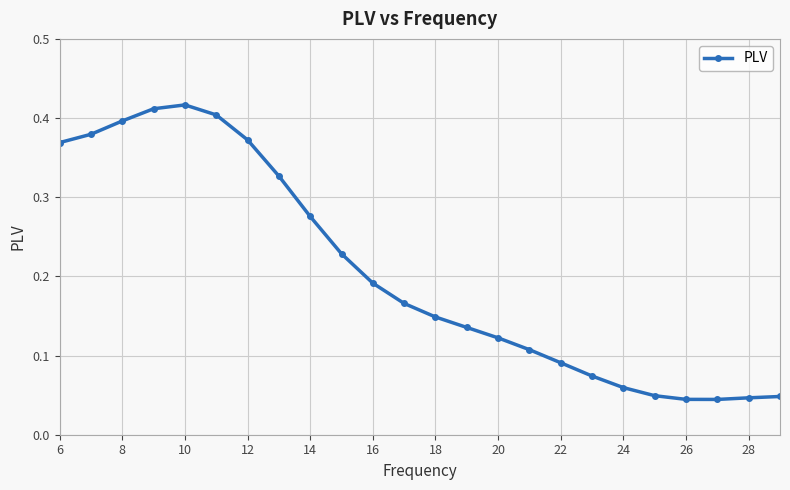

How many distinct data groups are displayed?

1